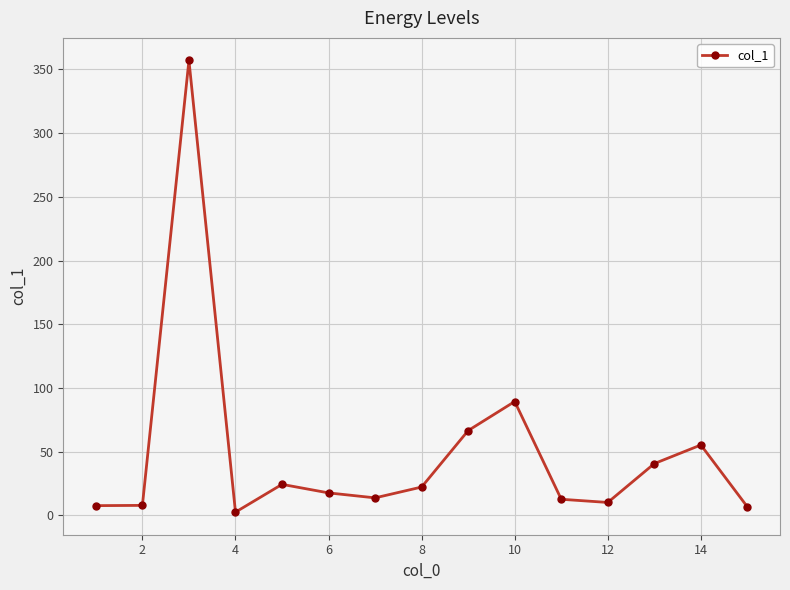

What is the maximum value shown in the chart?

357.0